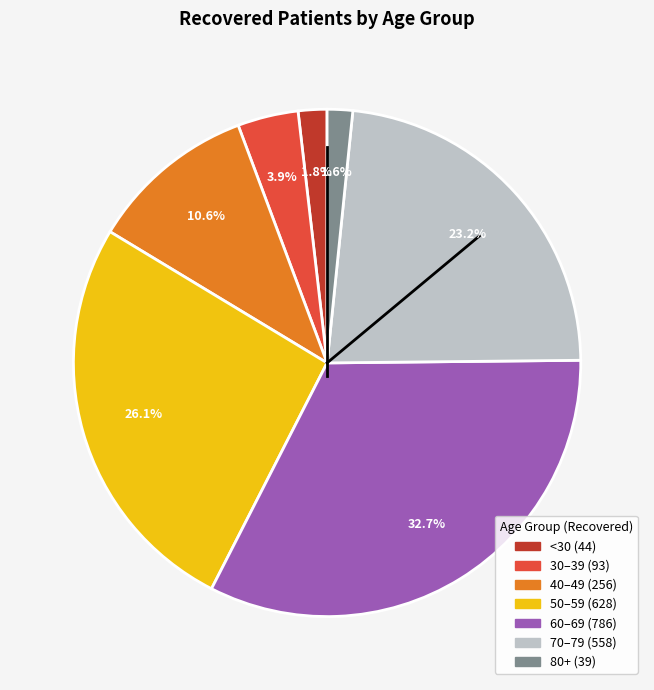

Is there a majority slice in this chart?

No